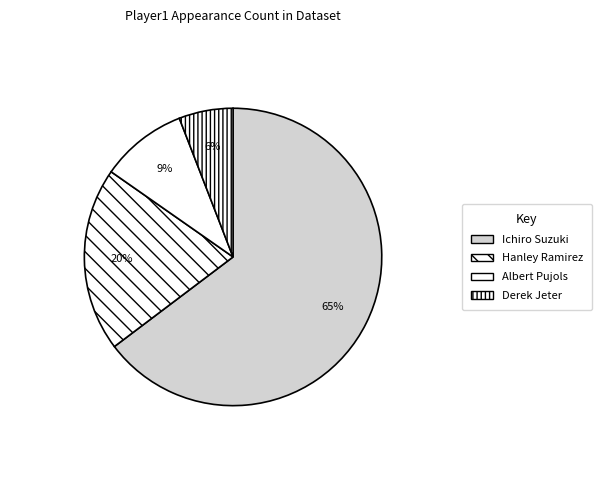

Is it true that Albert Pujols is 9% of the pie?

True